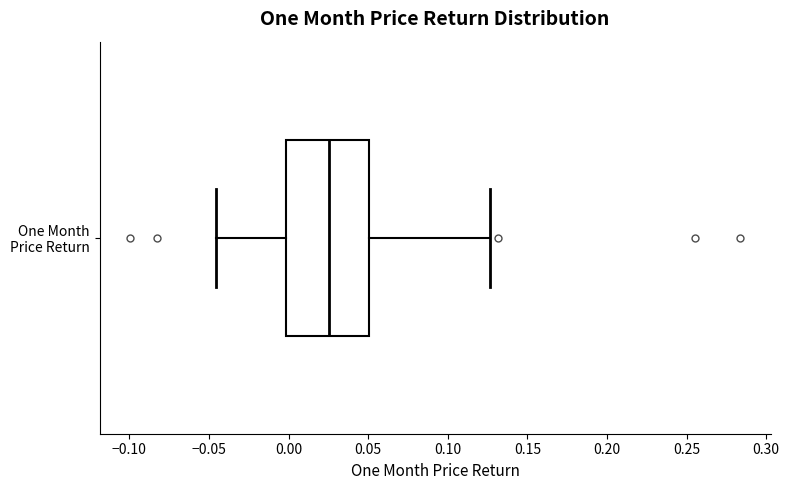

Where does the right whisker of the box for One Month Price Return end on the x-axis? The values are not printed on the chart, so give them approximately, as read against the axis.

0.125